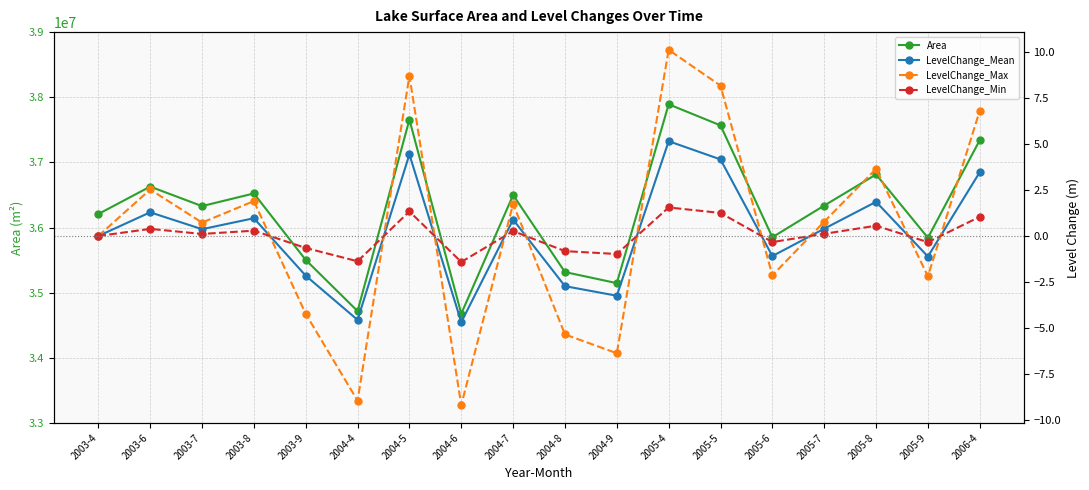

What is the approximate value of LevelChange_Mean at 2005-8?

1.9